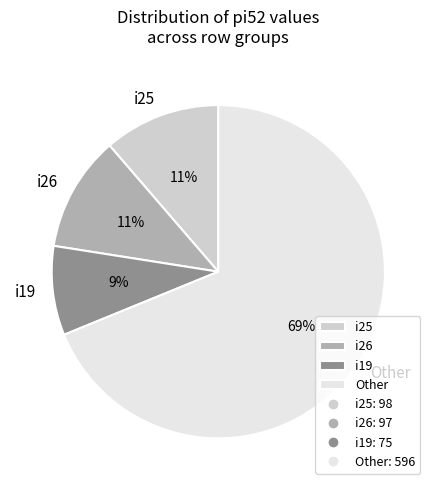

Count the number of slices in the pie.

4